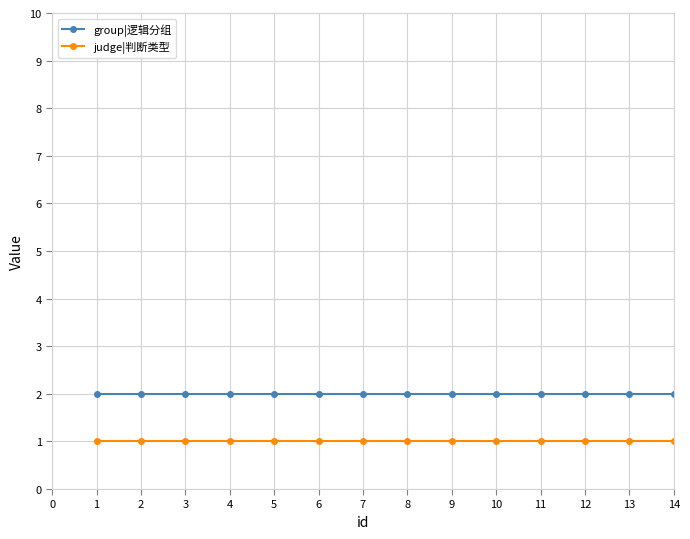

True or false: judge|判断类型 has a value of 0 at 4.

False